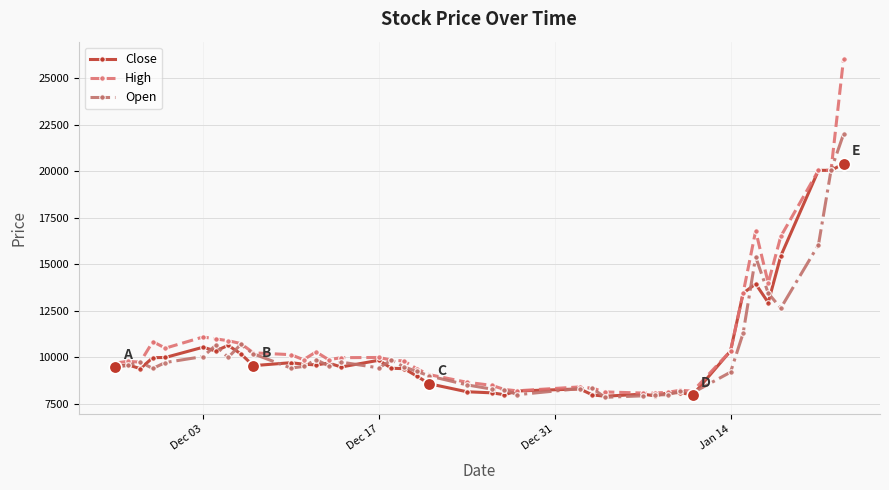

True or false: Open has more than 2 interior local peaks.

True